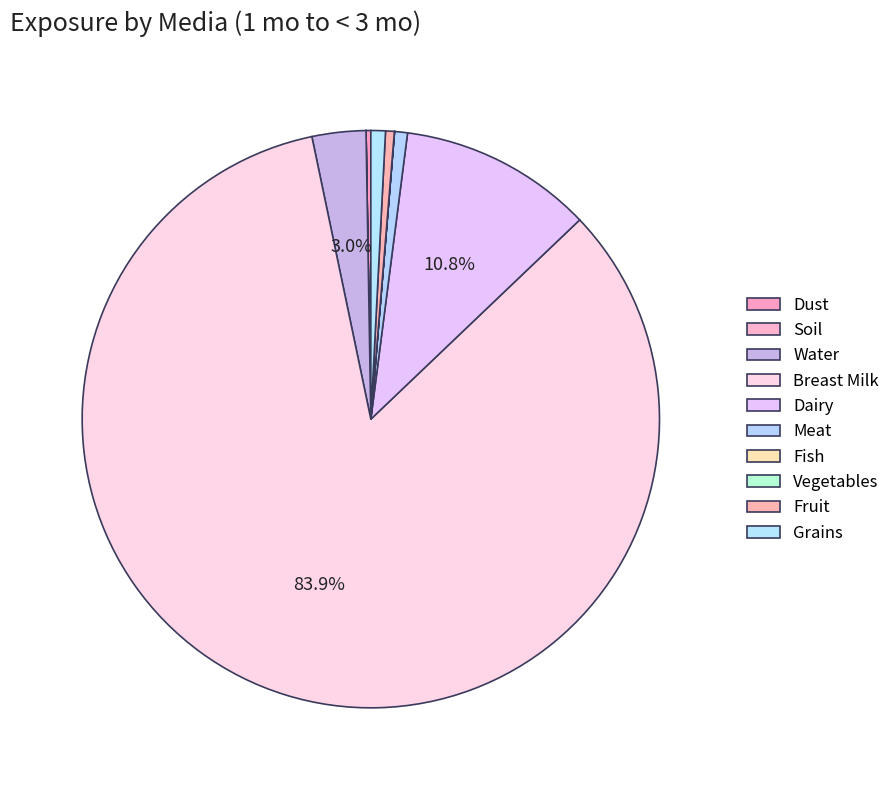

Rank the categories by value from lowest to highest.

Soil, Vegetables, Fish, Dust, Fruit, Meat, Grains, Water, Dairy, Breast Milk